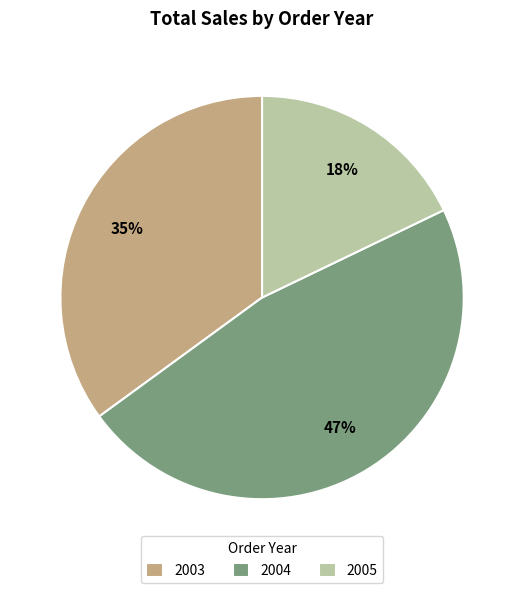

What percentage is the 2005 slice, to the nearest percent?

18%